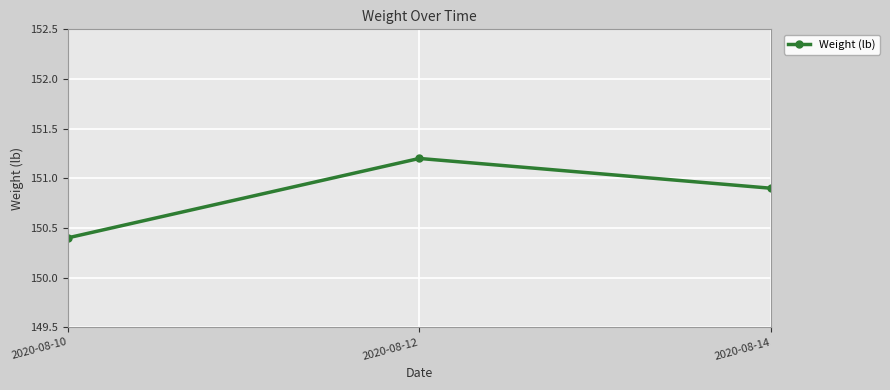

List the labels in order of value, largest first.

2020-08-12, 2020-08-14, 2020-08-10